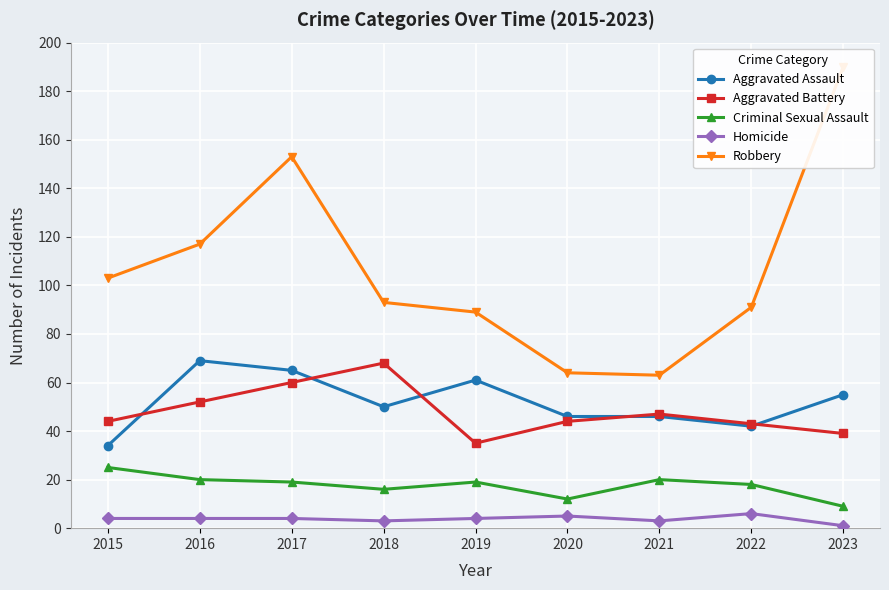

What is the difference between the highest and lowest values at 2016?

113